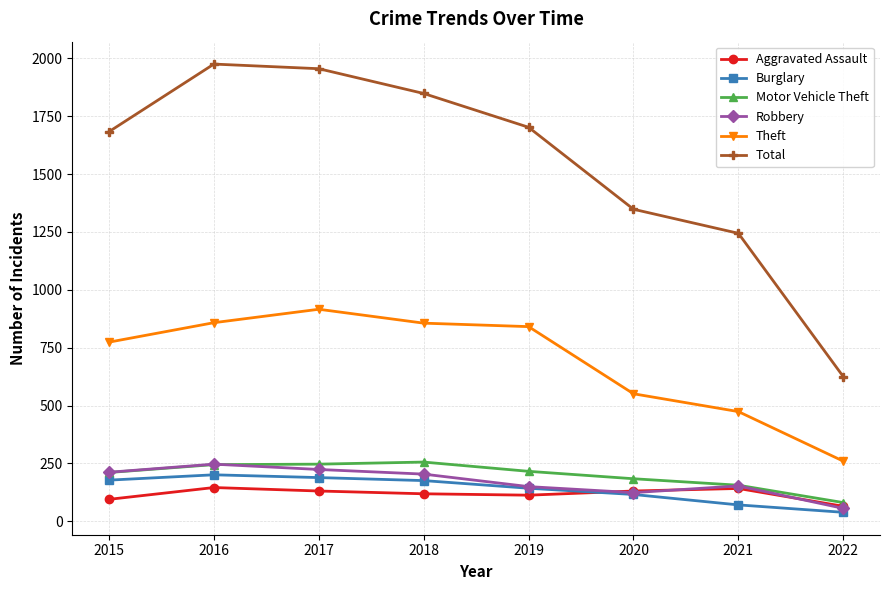

True or false: Theft and Burglary intersect in this chart.

False